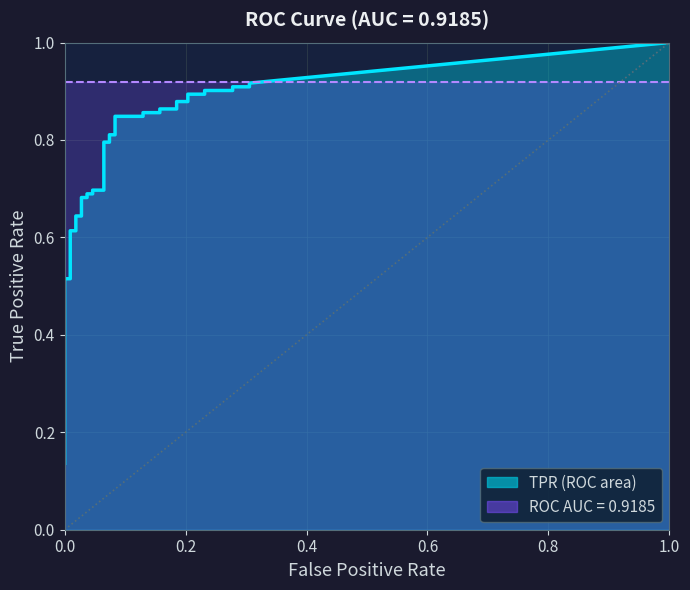

What is the sum of all tpr values?

26.3